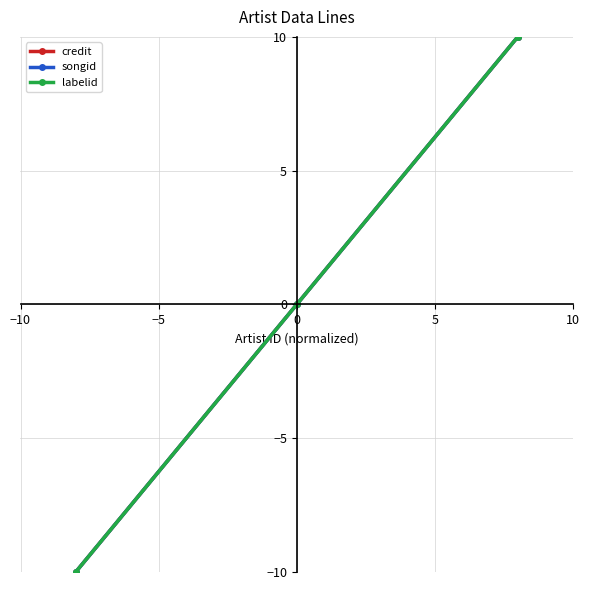

How many credit values are between -10 and 10?

3